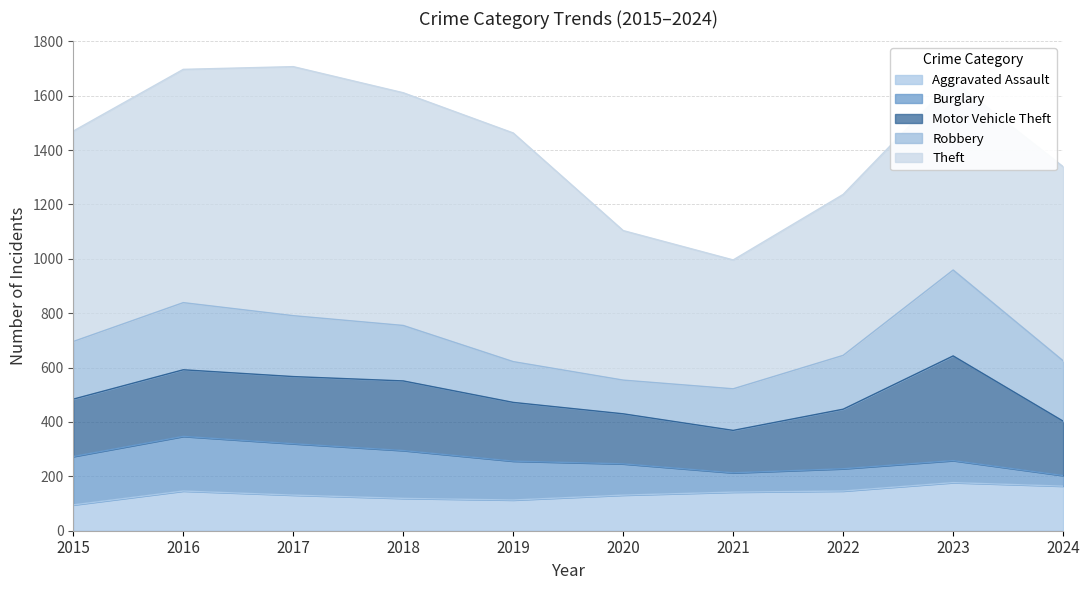

What is the difference between the Motor Vehicle Theft values at 2021 and 2023?

229